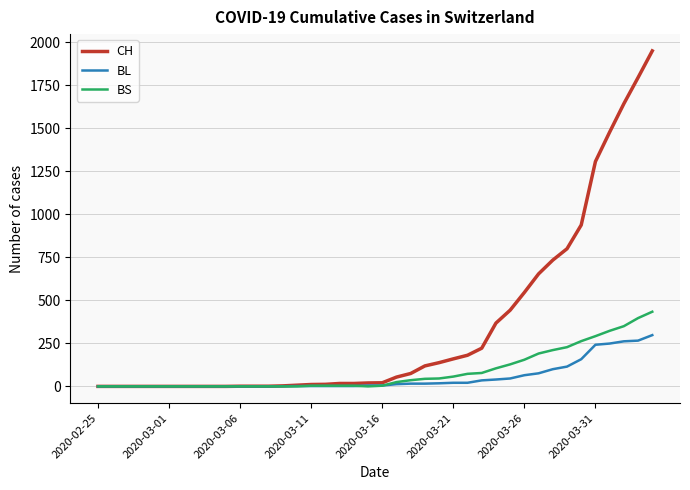

How many lines are shown in the chart?

3